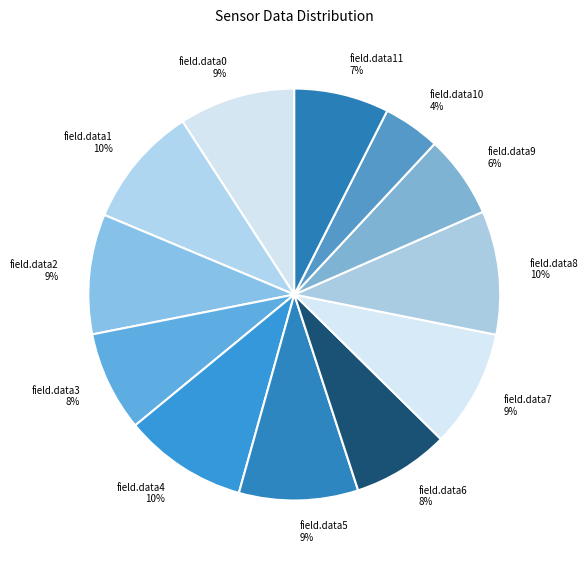

Is field.data11 the majority of the pie?

No